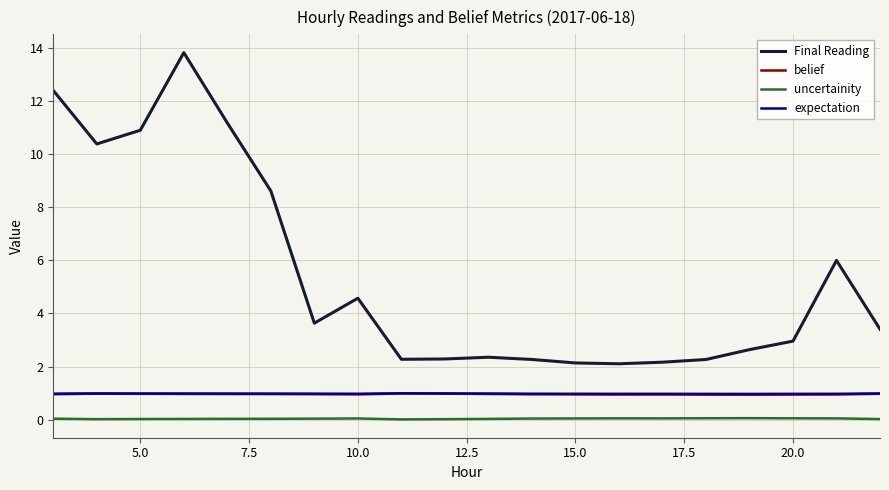

Which series has the widest spread of values?

Final Reading